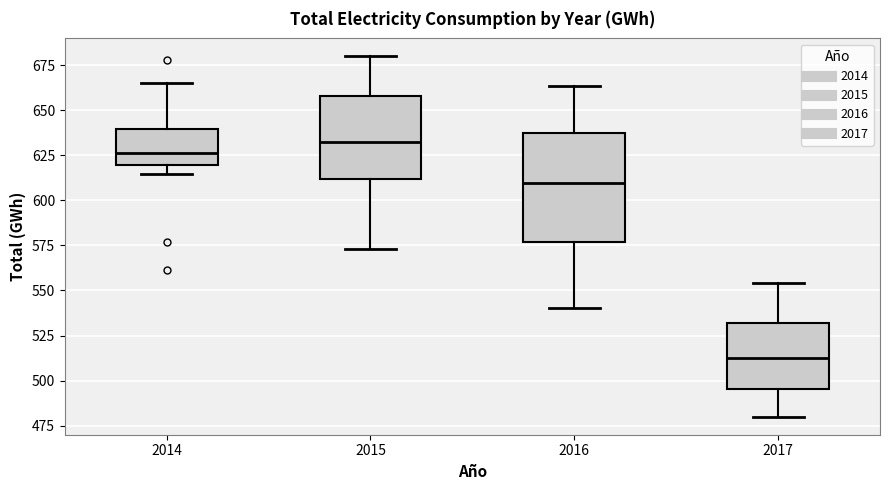

Reading left to right, read every box against the y-axis: the position of its median line, the range the box covers, and the ends of its whiskers. The values are not printed on the chart, so give them approximately, as read against the axis.

2014: median 625, box 620 to 640, whiskers 615 to 665
2015: median 630, box 610 to 660, whiskers 575 to 680
2016: median 610, box 575 to 635, whiskers 540 to 665
2017: median 515, box 495 to 530, whiskers 480 to 555